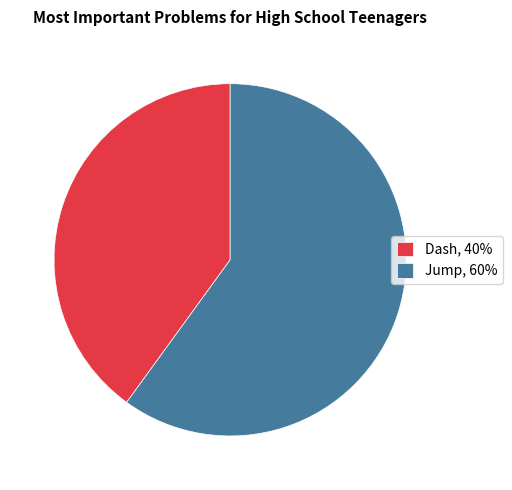

The Jump, 60% slice represents 72% of the pie. True or false?

False